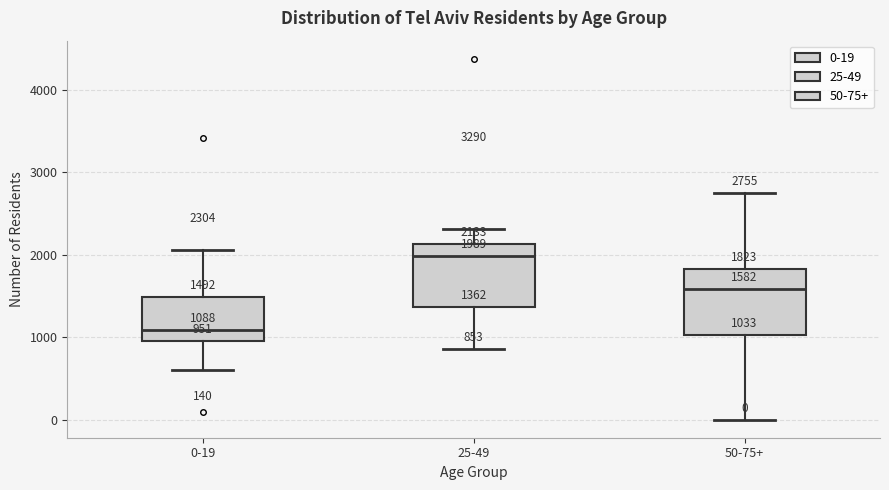

Which box's median line is the lowest?

0-19